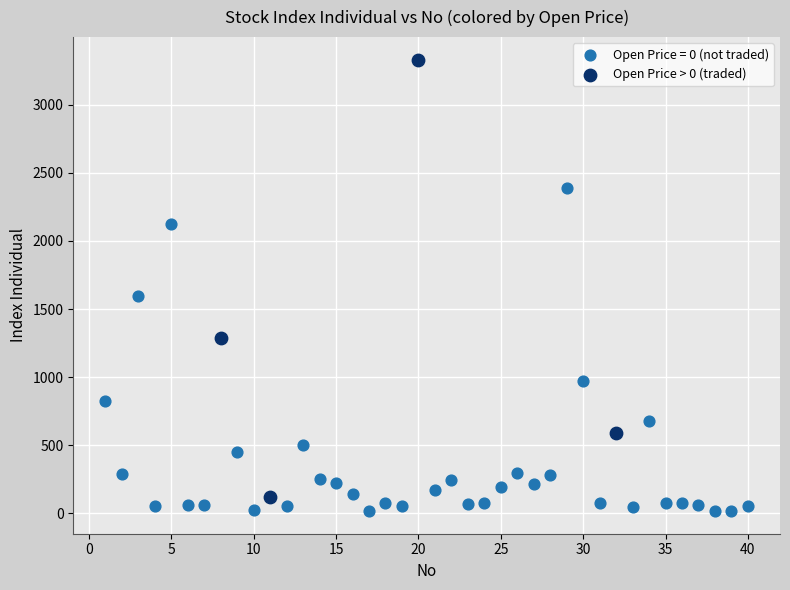

Which series has the widest spread of Y values?

Open Price > 0 (traded)